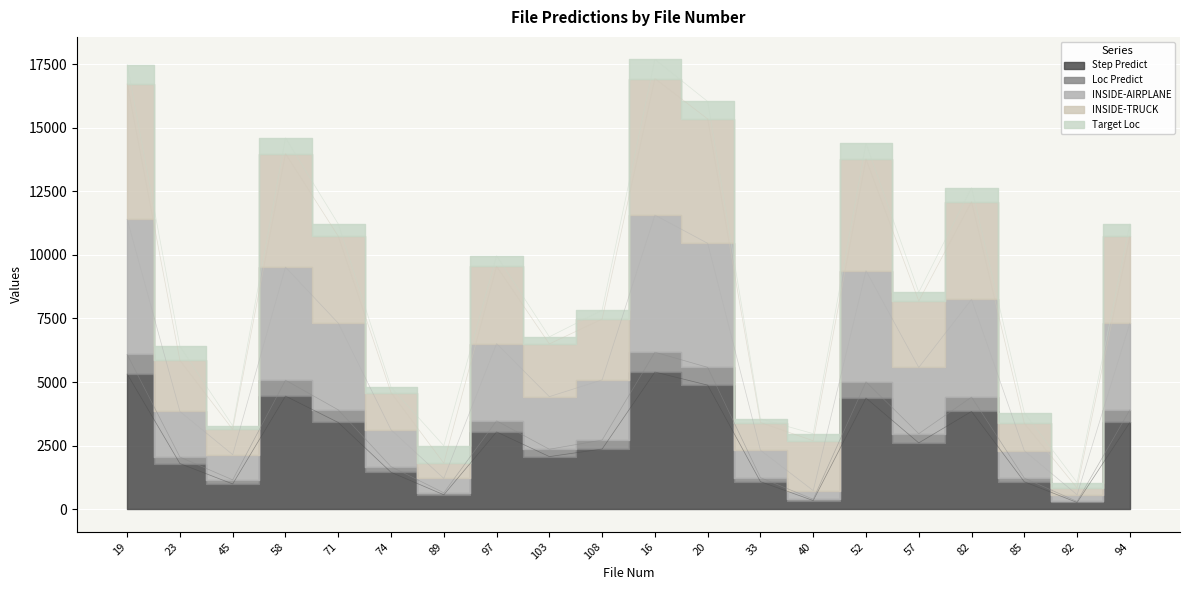

Between 94 and 89, which is larger?

94